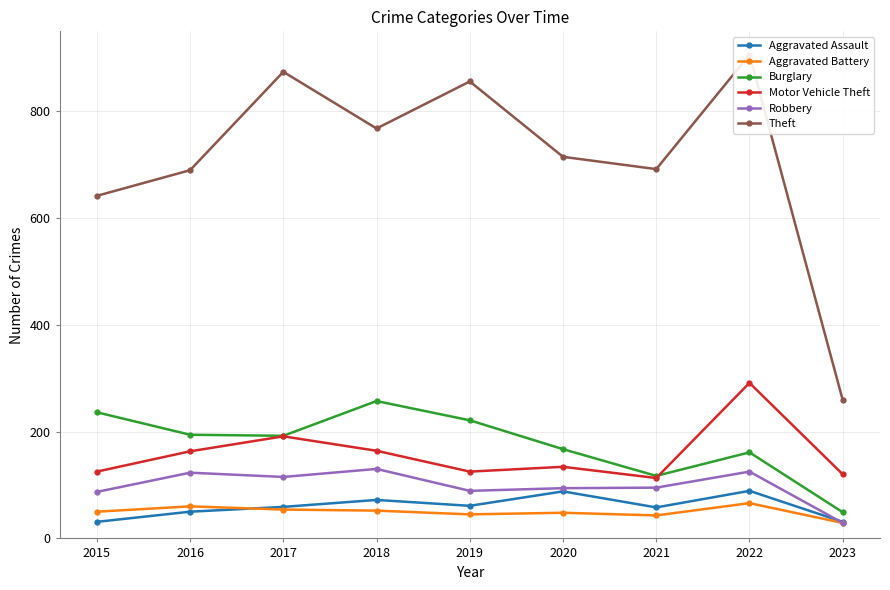

Where is Robbery nearest to the value 79?

2015